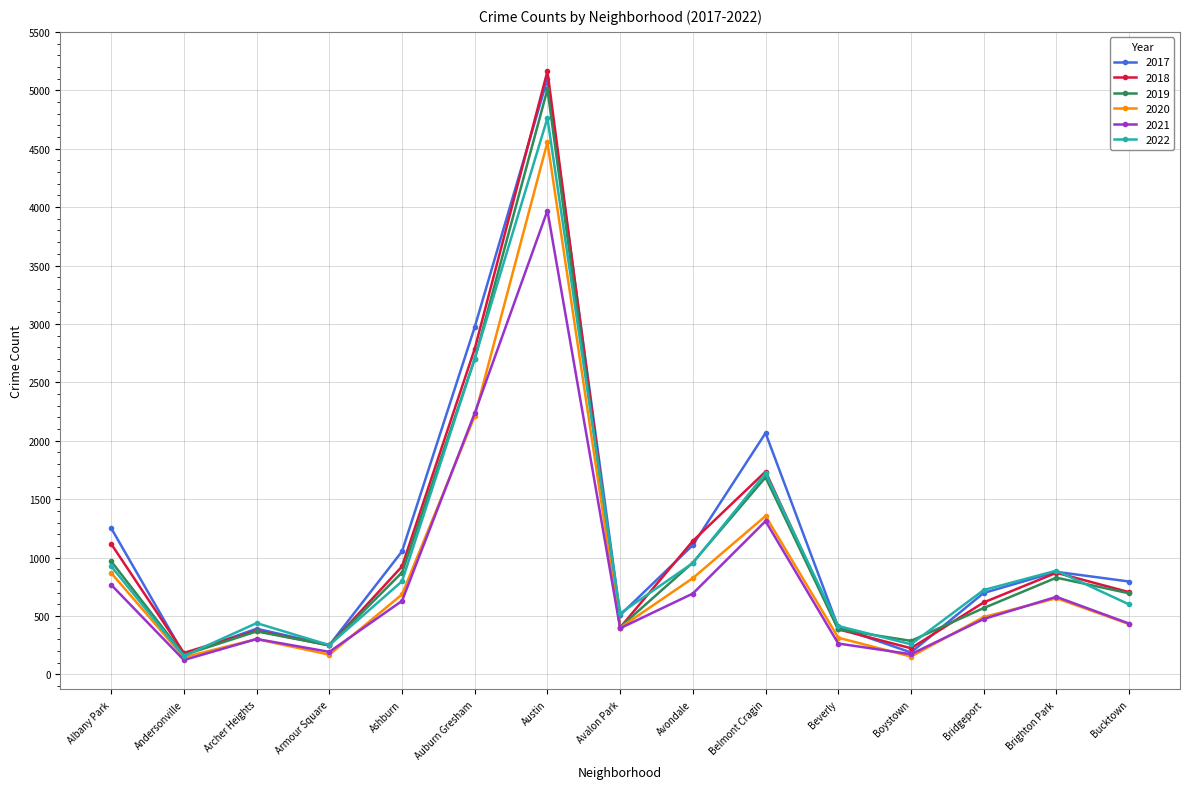

True or false: 2018 has more than 2 interior local peaks.

True